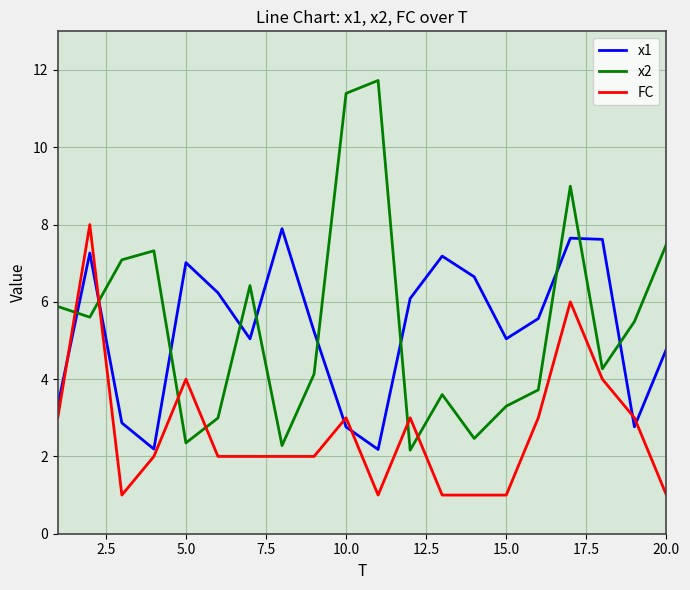

True or false: FC and x1 intersect in this chart.

True